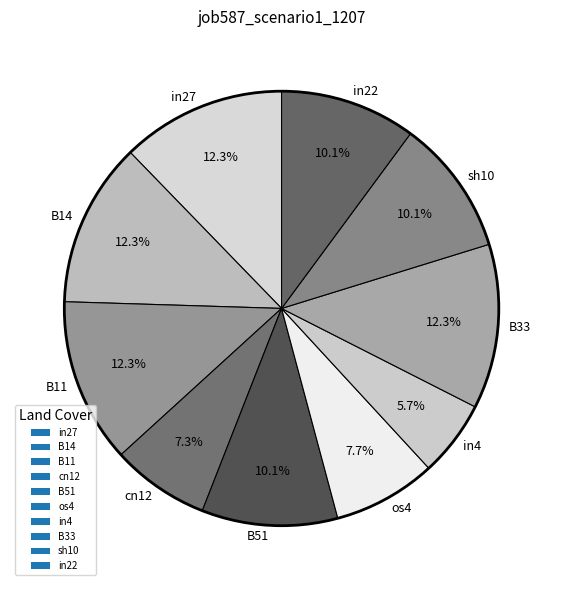

To the nearest percent, what is the combined percentage of cn12 and in22?

17%